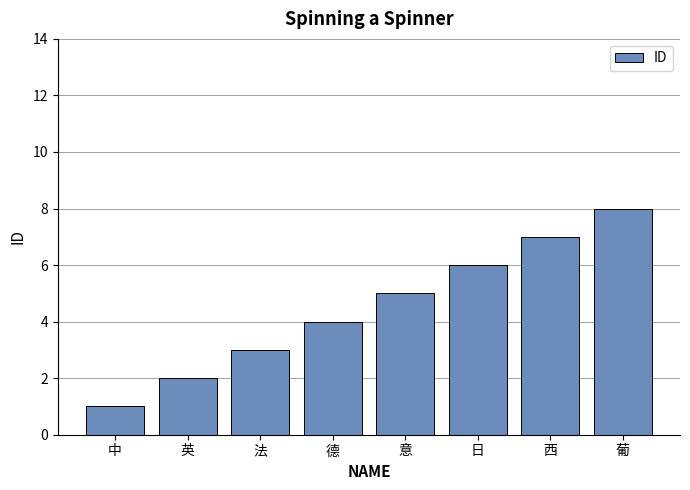

How many data points are less than 5?

4